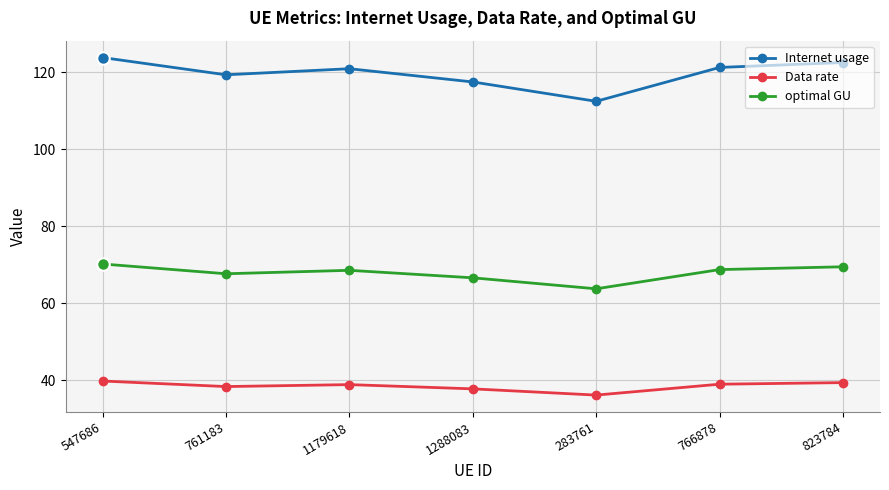

In Internet usage, how many points are higher than both neighbors (excluding endpoints)?

1